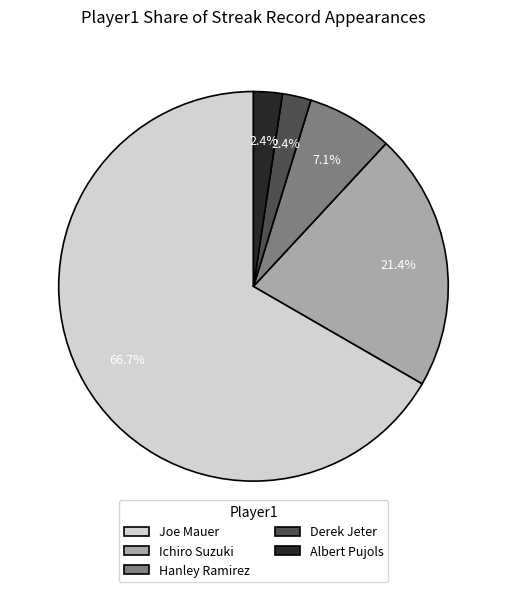

To the nearest percent, what is the combined percentage of Joe Mauer and Albert Pujols?

69%